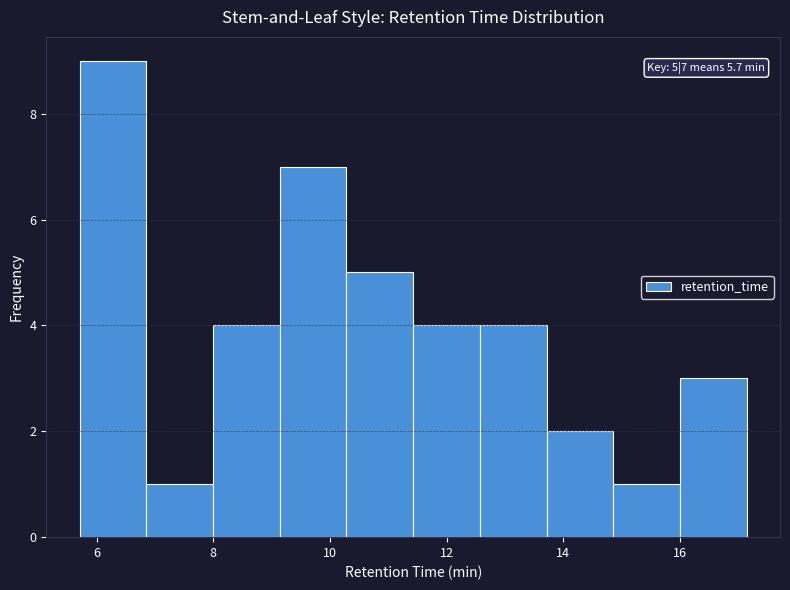

Over which range of the x-axis is the bar tallest?

5.8 to 6.8